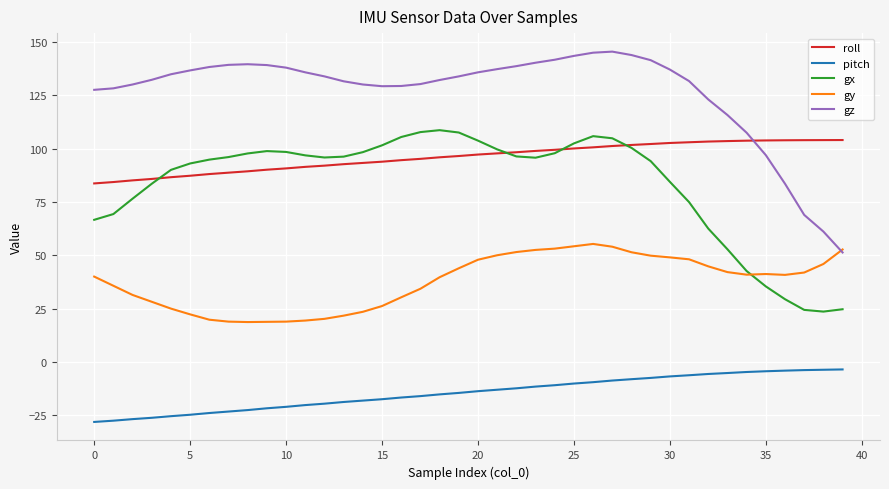

Which series has the largest range (max minus min)?

gz